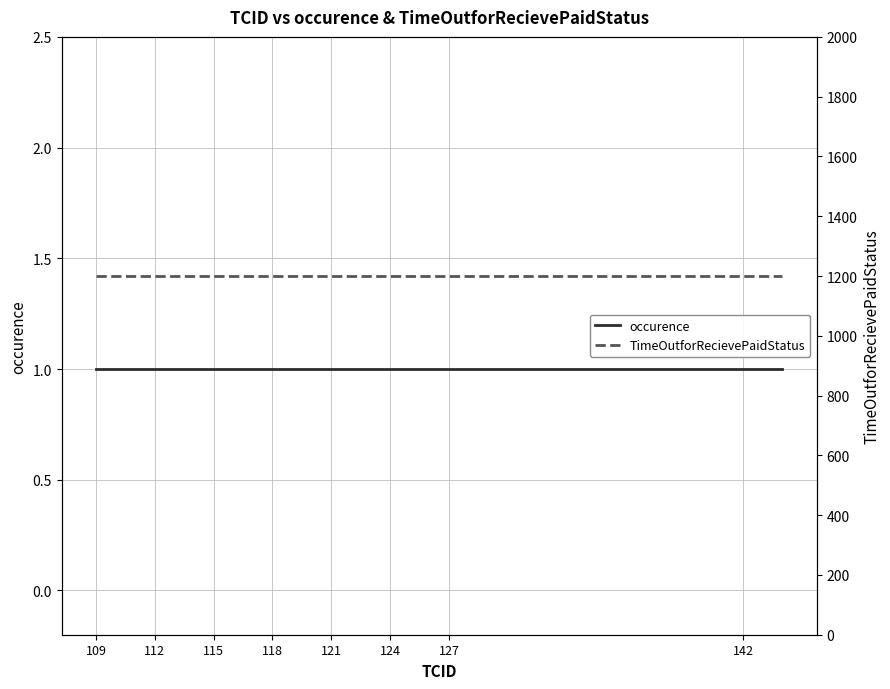

True or false: occurence and TimeOutforRecievePaidStatus cross at least once.

False